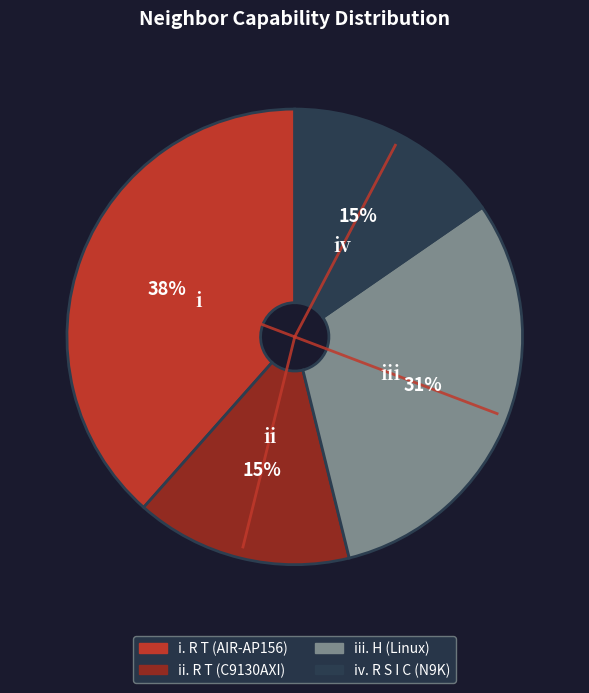

Is there any slice that represents more than half of the pie?

No